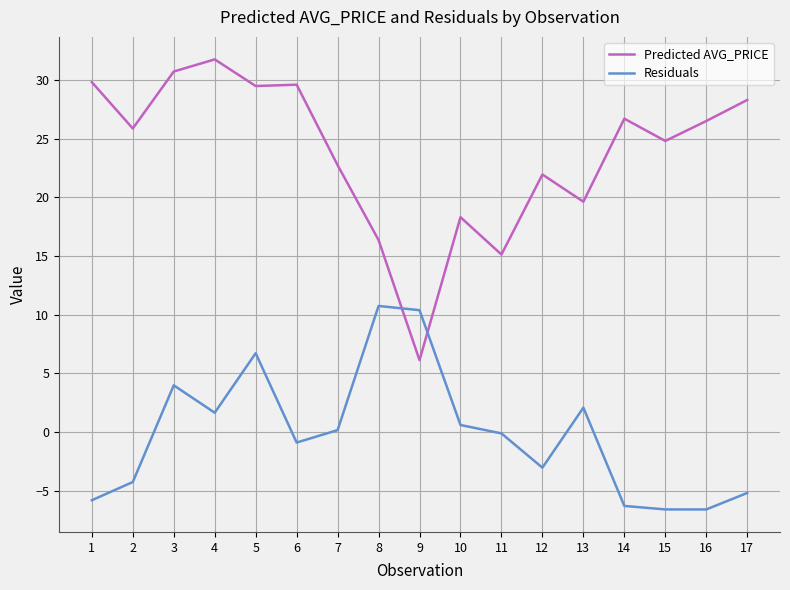

What is the sum of the Predicted AVG_PRICE values at 8 and 3?

47.1